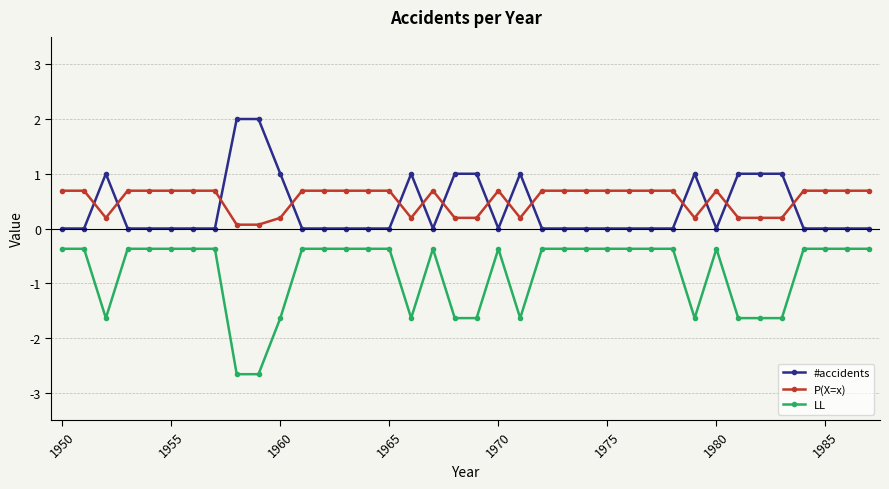

At how many categories does at least one series exceed -1?

38